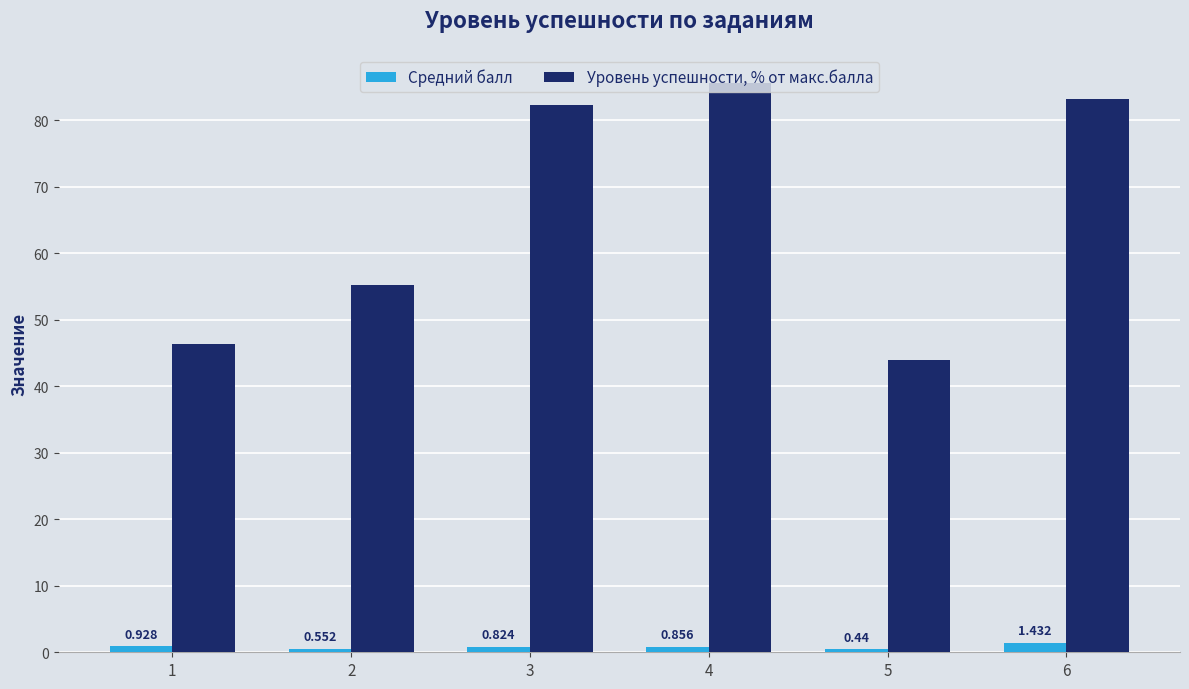

The Уровень успешности, % от макс.балла series shows 85.6 at 4. True or false?

True